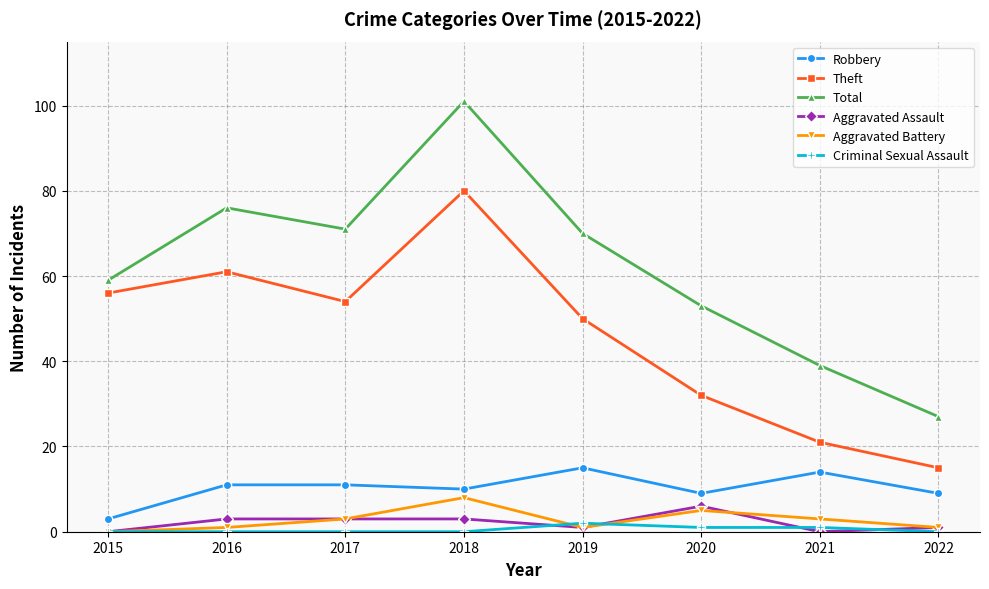

What is the greatest value displayed?

101